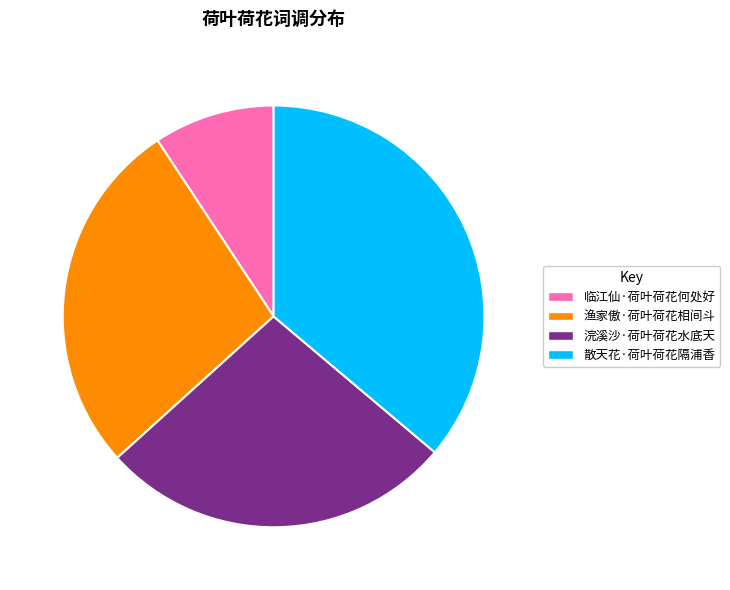

The 浣溪沙·荷叶荷花水底天 slice represents 27% of the pie. True or false?

True